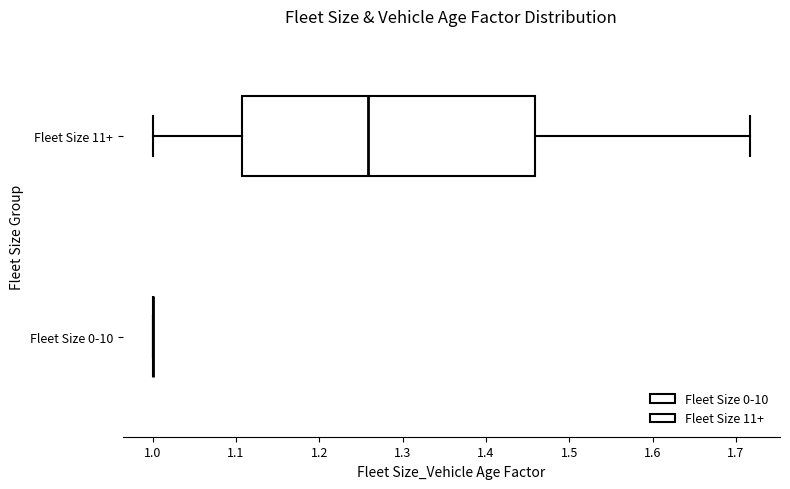

Reading bottom to top, read every box against the x-axis: the position of its median line, the range the box covers, and the ends of its whiskers. The values are not printed on the chart, so give them approximately, as read against the axis.

Fleet Size 0-10: box collapsed to a line at 1.00, whiskers 1.00 to 1.00
Fleet Size 11+: median 1.26, box 1.11 to 1.46, whiskers 1.00 to 1.72